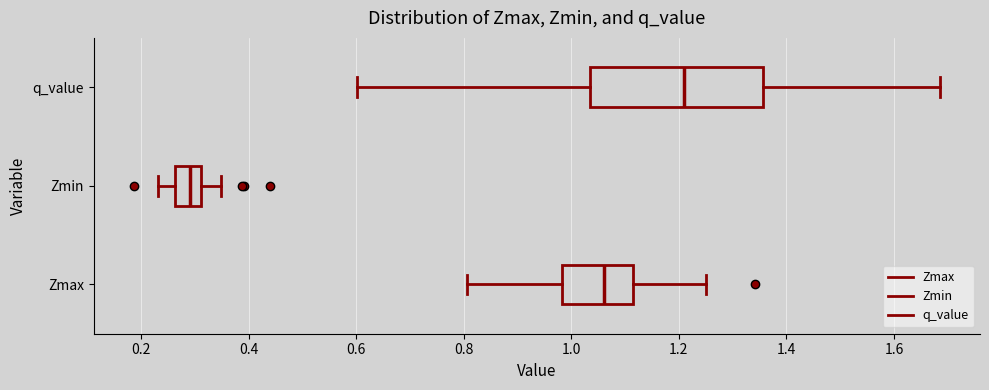

Reading bottom to top, transcribe this box plot: for each box, give where its median line is, the range the box spans, and where its two whiskers end, as read against the x-axis. The values are not printed on the chart, so give them approximately, as read against the axis.

Zmax: median 1.06, box 0.98 to 1.12, whiskers 0.80 to 1.24
Zmin: median 0.28, box 0.26 to 0.32, whiskers 0.24 to 0.34
q_value: median 1.20, box 1.04 to 1.36, whiskers 0.60 to 1.68